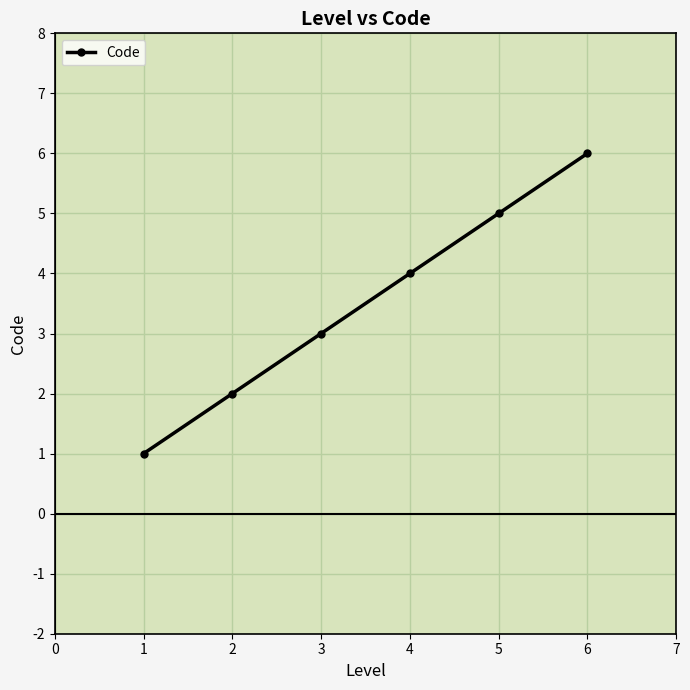

How many data points does each series have?

6